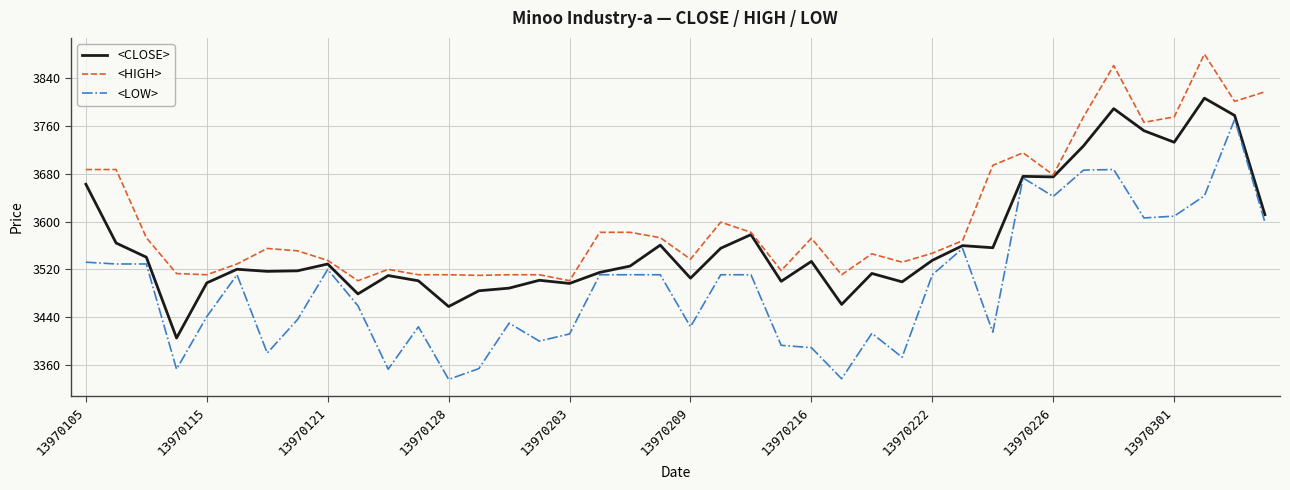

Rank the series by their average value, from lowest to highest.

<LOW>, <CLOSE>, <HIGH>